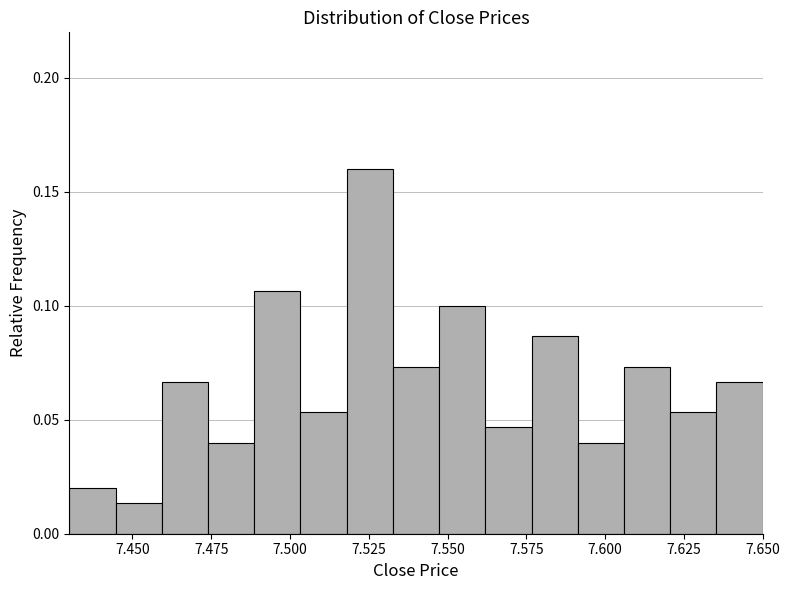

Around what value on the x-axis is the tallest bar? Give the approximate position of its centre, as read against the axis.

7.525